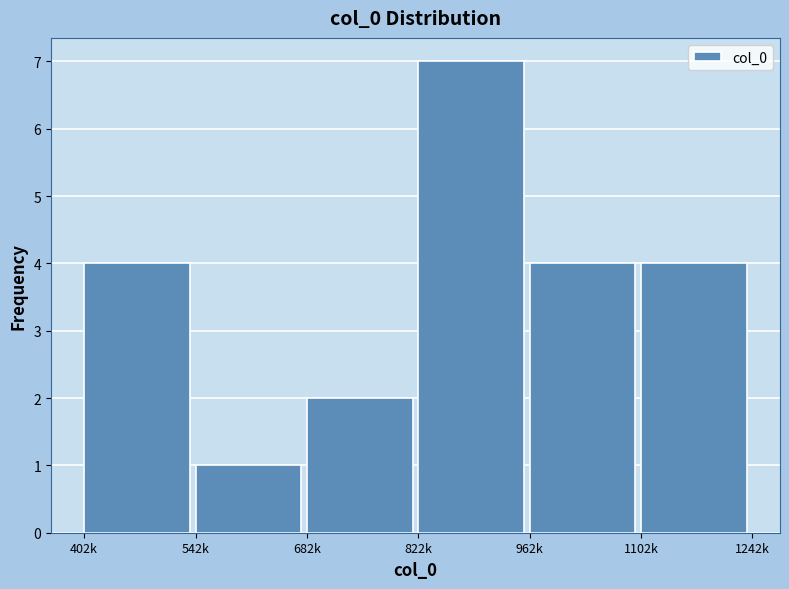

Reading right to left, extract all data points from this chart.

1102k=4	962k=4	822k=7	682k=2	542k=1	402k=4